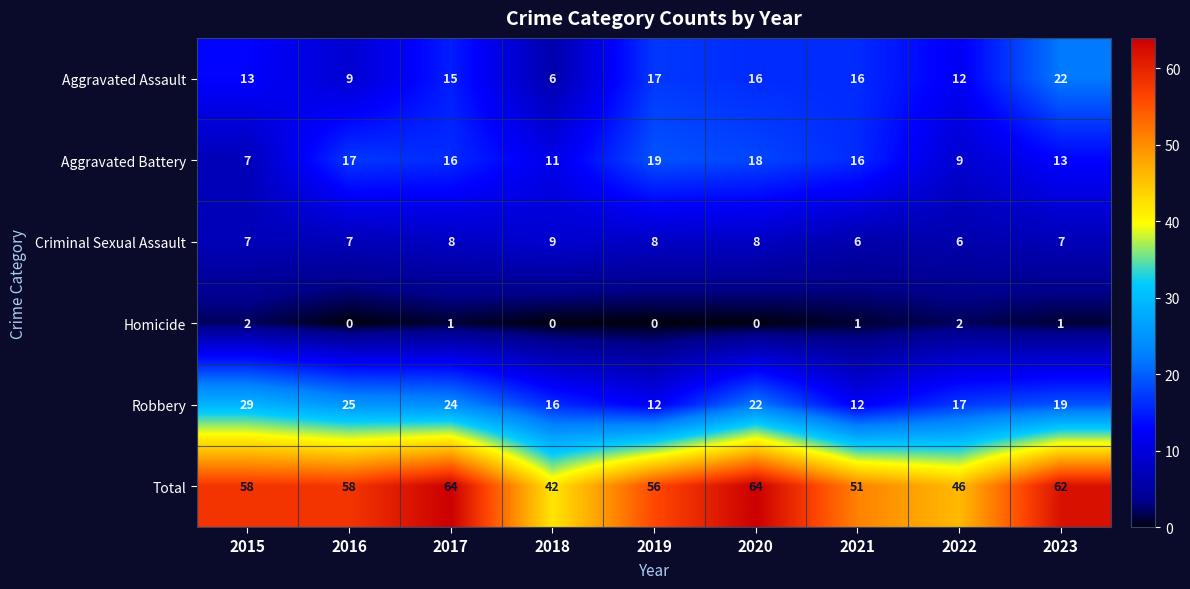

At how many categories does at least one series exceed 0?

9